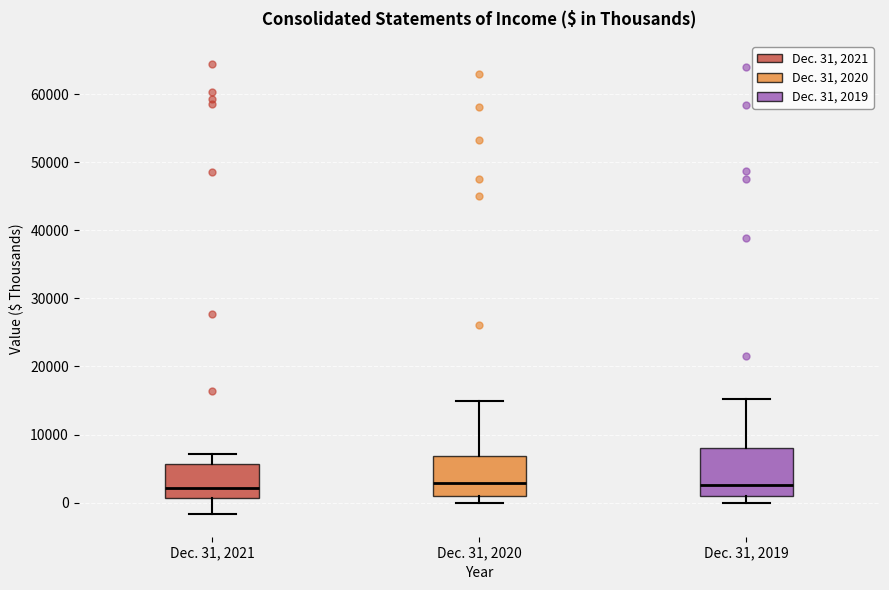

Reading left to right, read every box against the y-axis: the position of its median line, the range the box covers, and the ends of its whiskers. The values are not printed on the chart, so give them approximately, as read against the axis.

Dec. 31, 2021: median 2000, box 1000 to 6000, whiskers -2000 to 7000
Dec. 31, 2020: median 3000, box 1000 to 7000, whiskers 0 to 15000
Dec. 31, 2019: median 3000, box 1000 to 8000, whiskers 0 to 15000